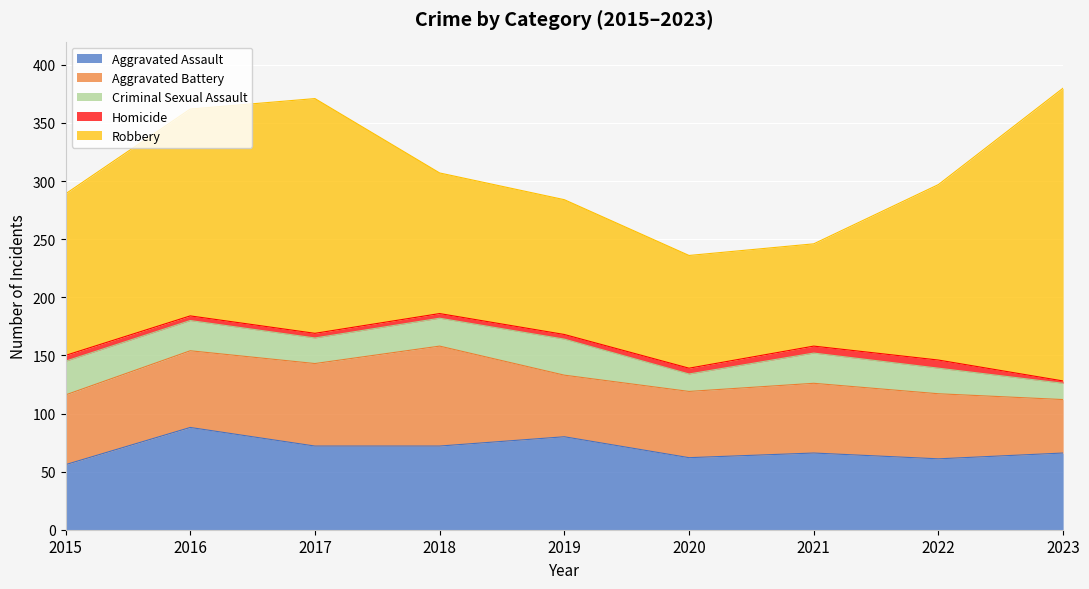

In Criminal Sexual Assault, how many points are lower than both neighbors (excluding endpoints)?

2